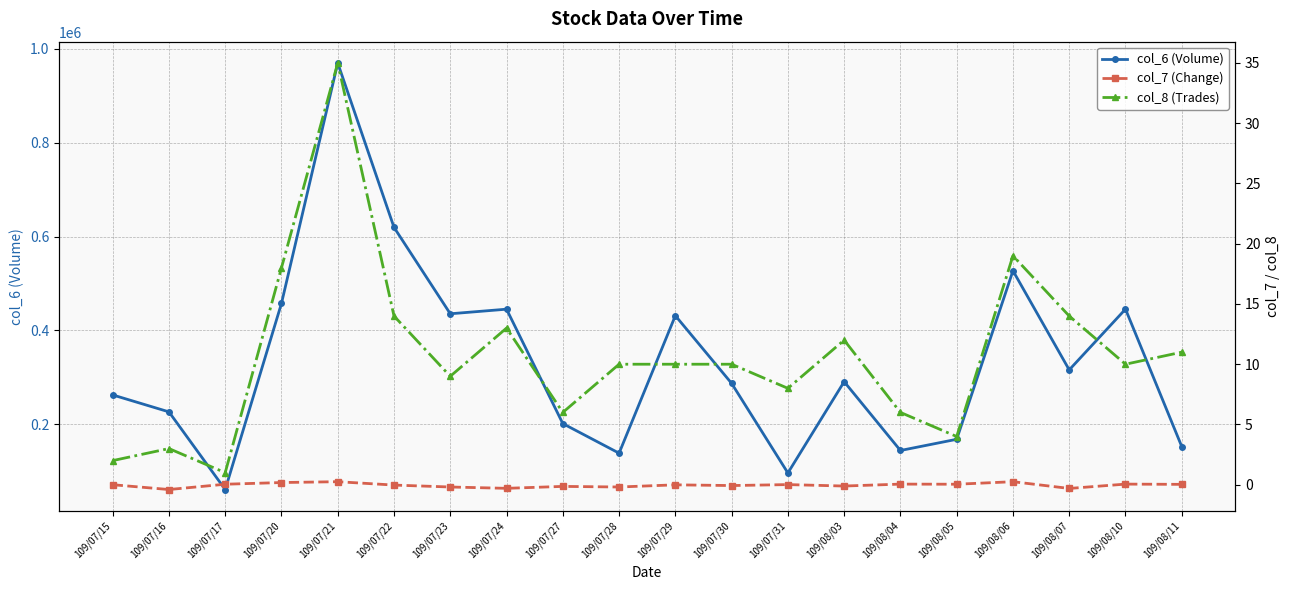

Rank the series at 109/07/17 from highest to lowest value.

col_6 (Volume), col_8 (Trades), col_7 (Change)